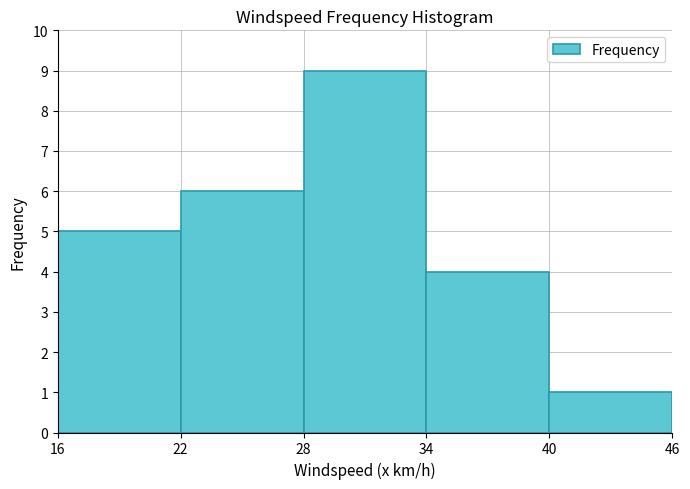

What is the height of the bar covering 28 to 34 on the x-axis? The values are not printed on the chart, so give them approximately, as read against the axis.

9